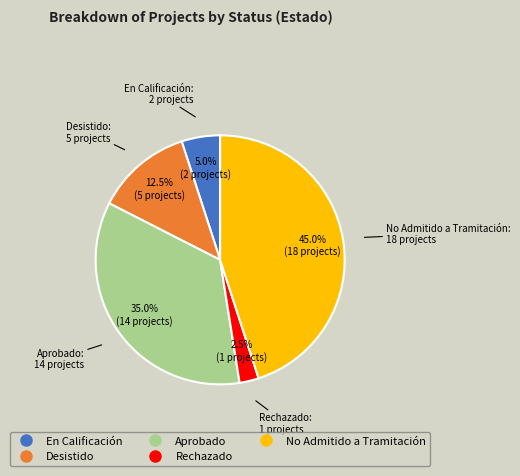

Does any single category account for the majority?

No